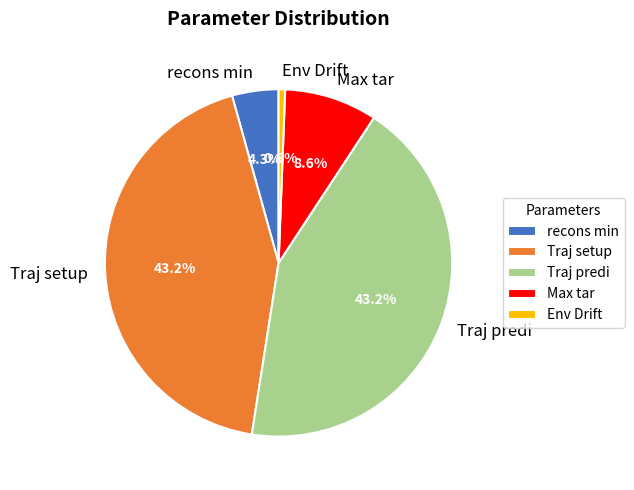

The Max tar slice represents 9% of the pie. True or false?

True